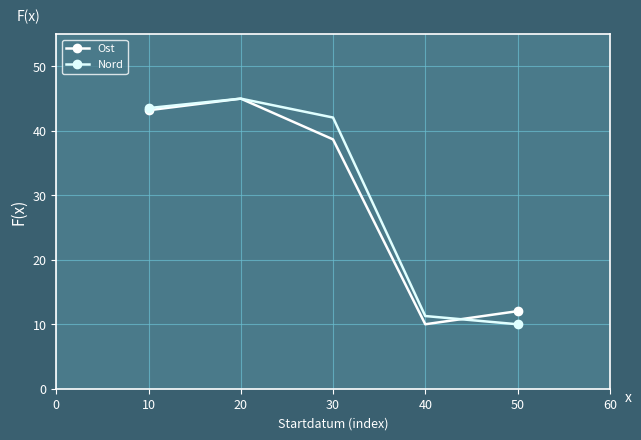

What is the value of the Nord point at the 1st from the left?

43.5